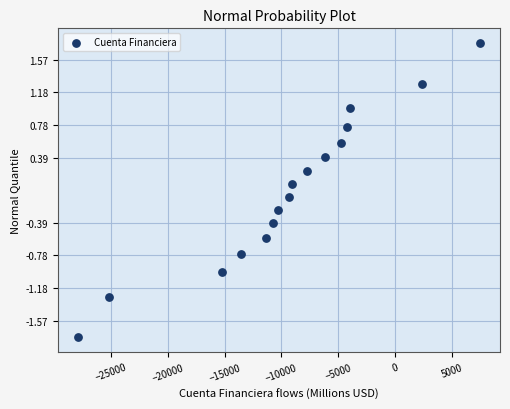

What is the range of X values (max minus min)?

35419.1